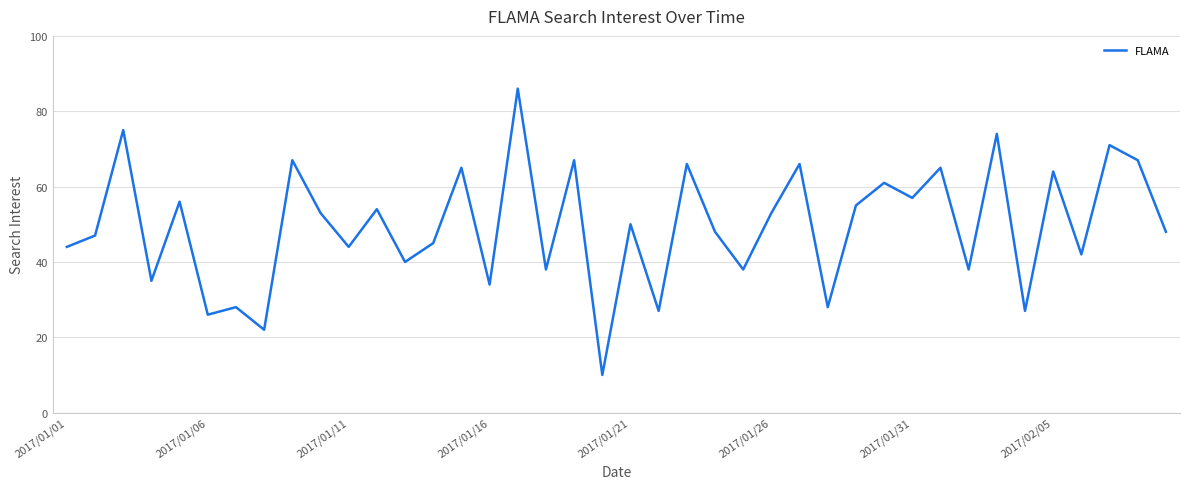

What is the minimum value shown in the chart?

10